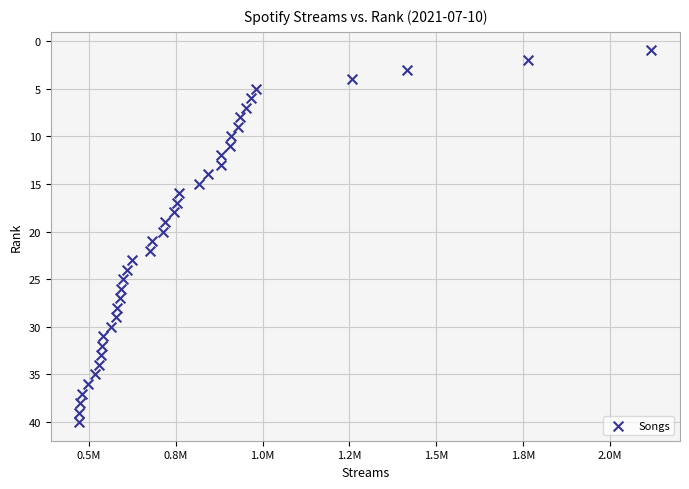

What is the range of X values (max minus min)?

1645569